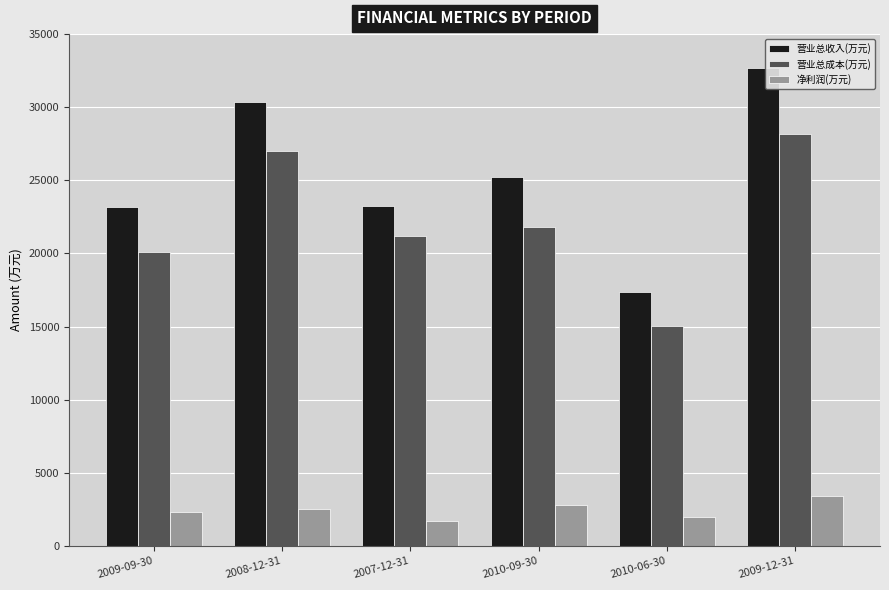

Is it true that 净利润(万元) equals 2769 at 2010-09-30?

True